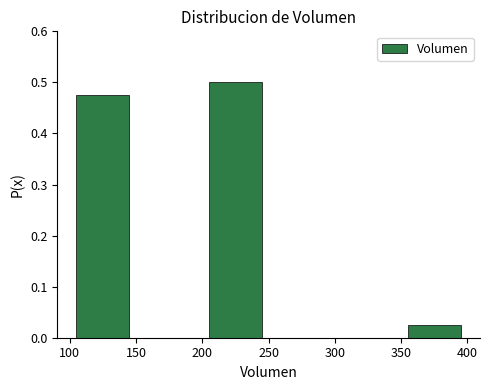

Reading left to right, transcribe this chart: for each bar, give the range it covers on the x-axis and its height. The values are not printed on the chart, so give them approximately, as read against the axis.

100 to 150: 0.48
150 to 200: 0
200 to 250: 0.50
250 to 300: 0
300 to 350: 0
350 to 400: 0.03